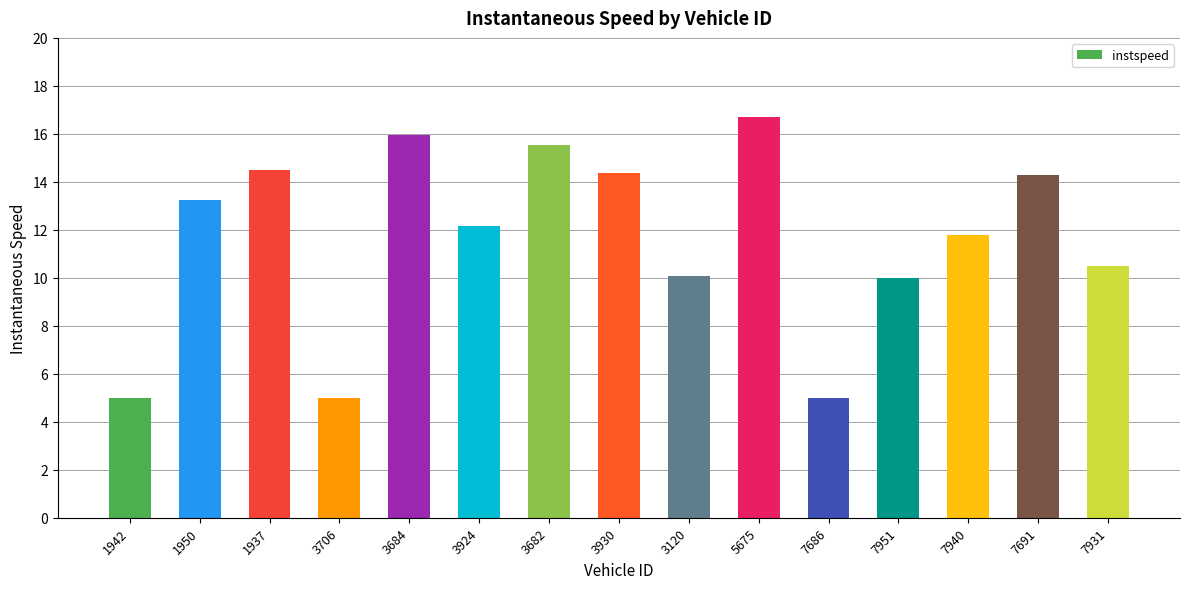

The chart shows a value of 14.4 at 3930. True or false?

True